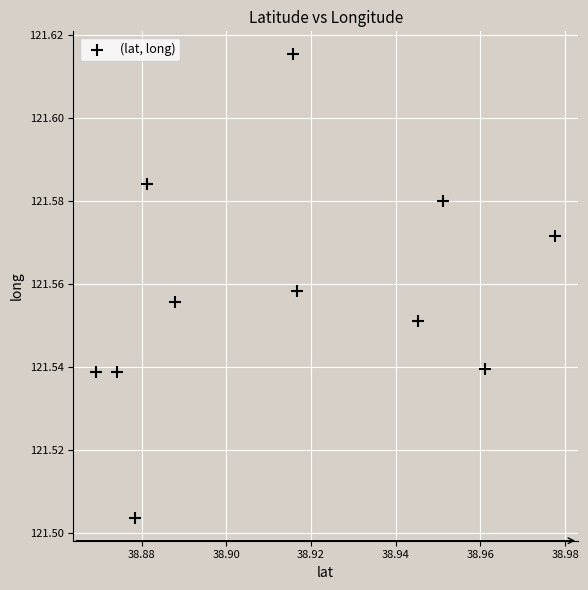

What is the average X value?

38.9